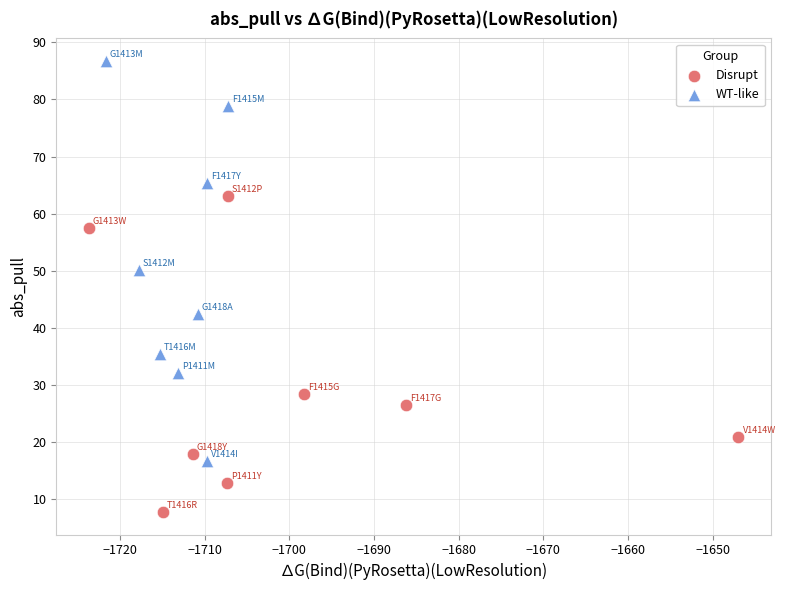

Which series has the largest Y range (max minus min)?

WT-like